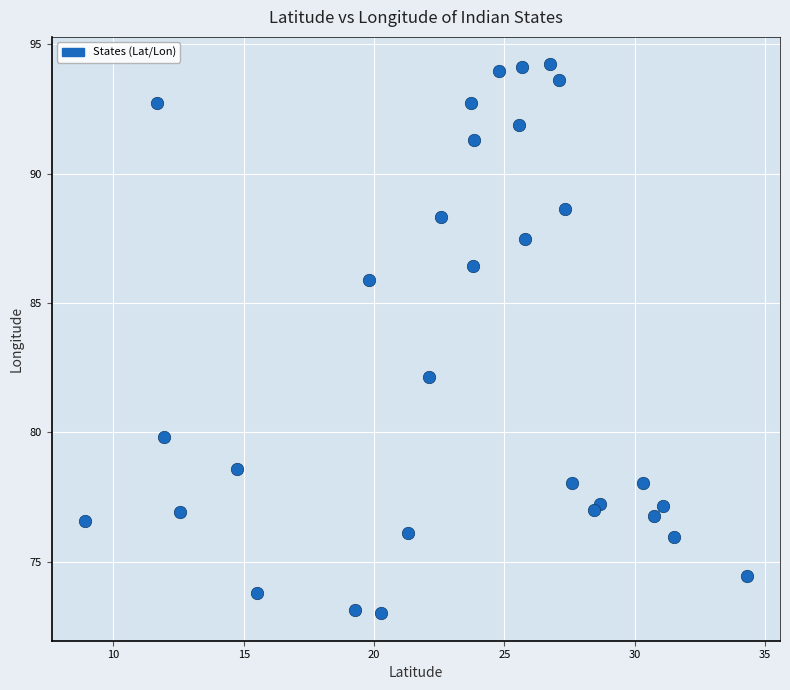

What Y value in the scatter plot is closest to 83?

82.2